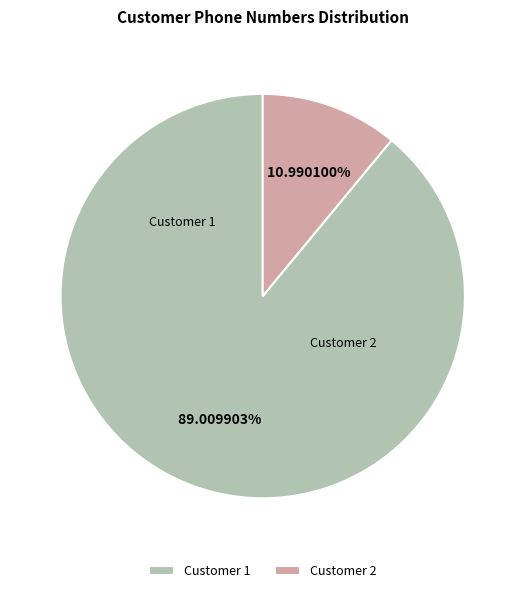

How many segments does this pie chart have?

2